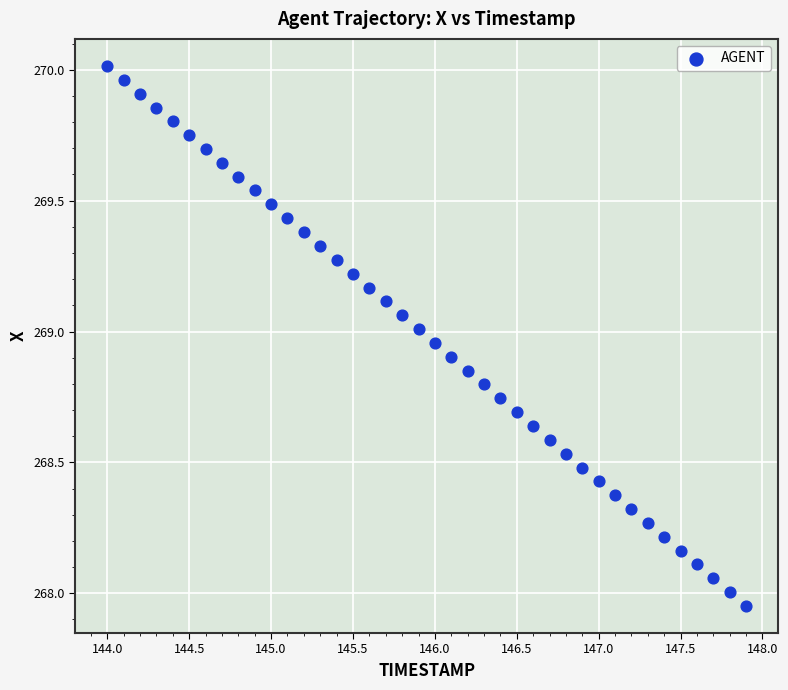

What is the range of Y values (max minus min)?

2.1